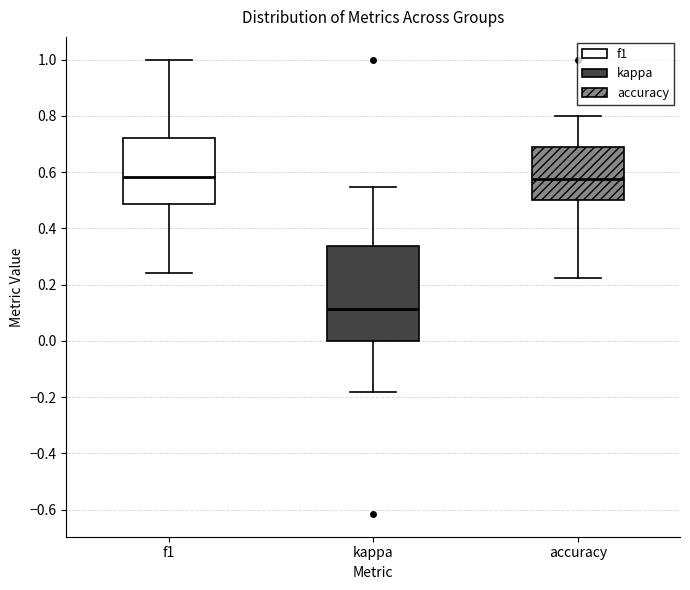

Reading left to right, read every box against the y-axis: the position of its median line, the range the box covers, and the ends of its whiskers. The values are not printed on the chart, so give them approximately, as read against the axis.

f1: median 0.58, box 0.48 to 0.72, whiskers 0.24 to 1.00
kappa: median 0.12, box 0.00 to 0.34, whiskers -0.18 to 0.54
accuracy: median 0.58, box 0.50 to 0.70, whiskers 0.22 to 0.80